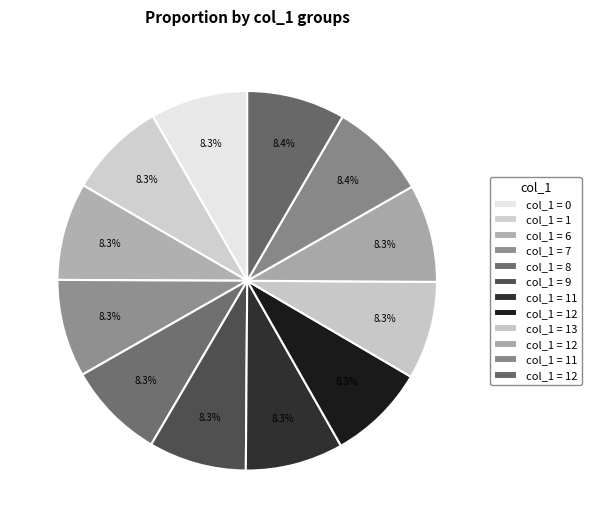

How many segments does this pie chart have?

12